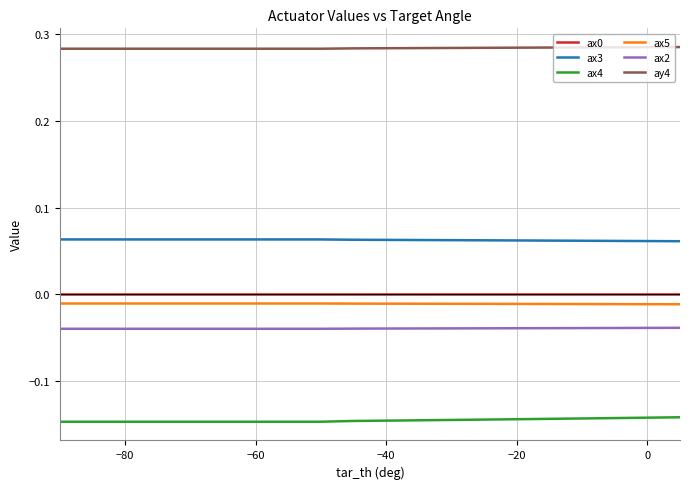

True or false: ax0 and ax5 cross at least once.

False